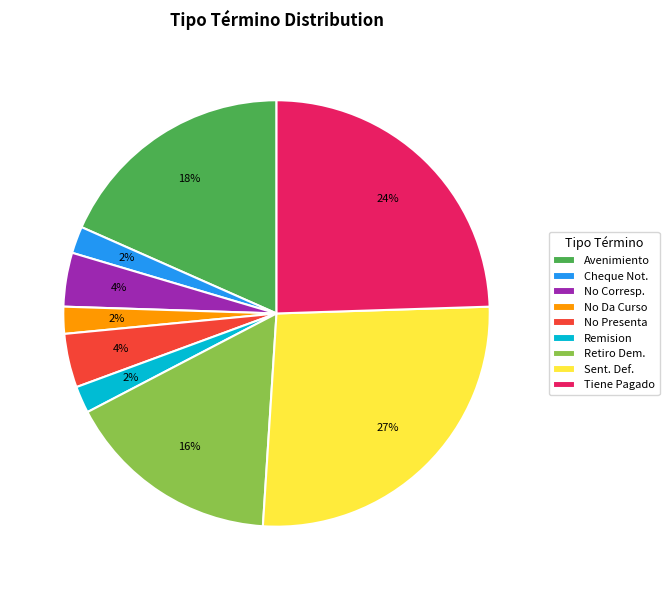

The Avenimiento slice represents 31% of the pie. True or false?

False